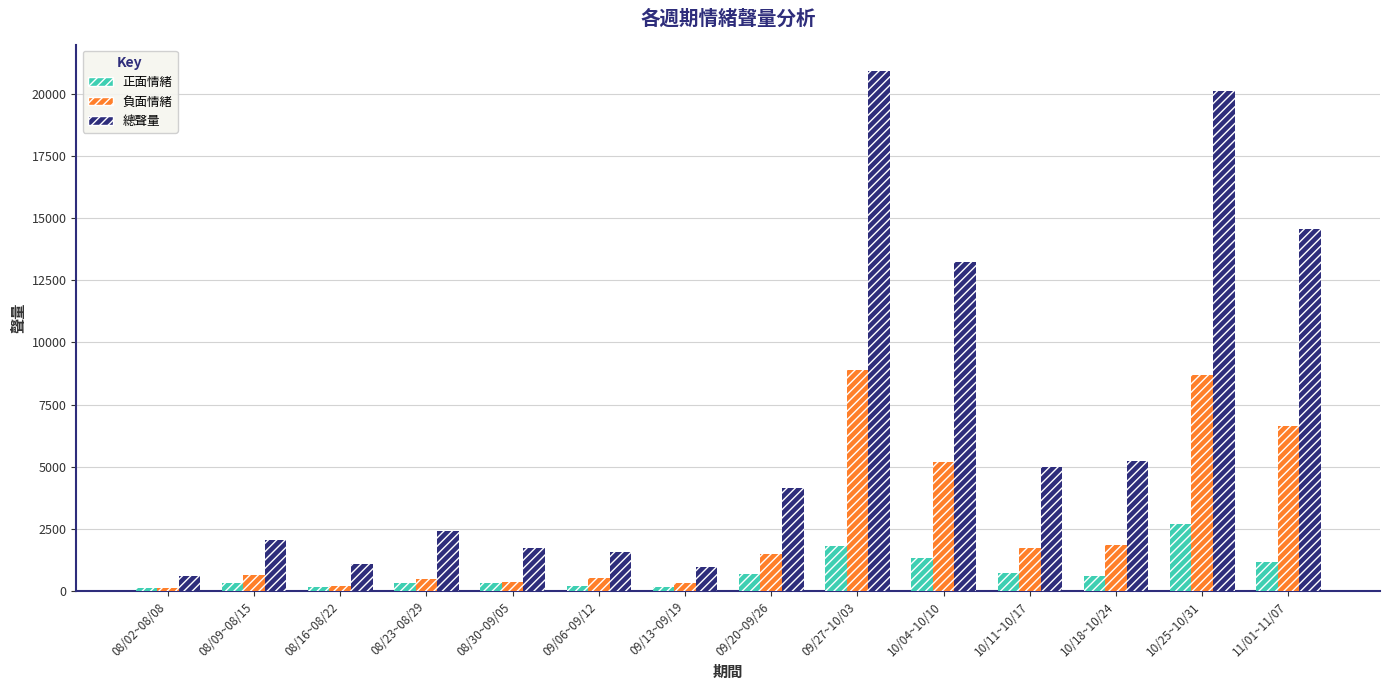

How many groups of bars are there?

14